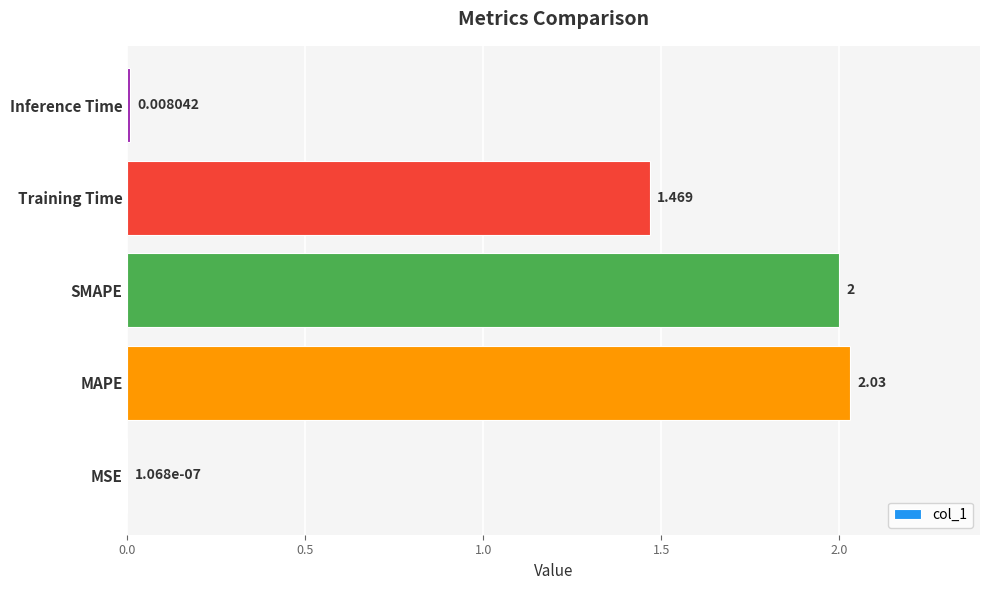

Where is the data nearest to the value 1?

Training Time